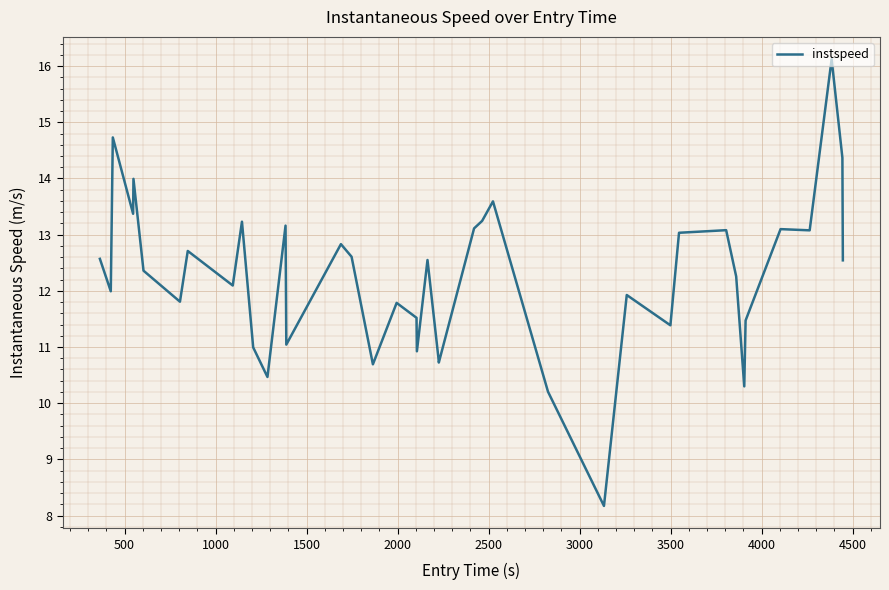

What is the smallest value displayed?

8.2